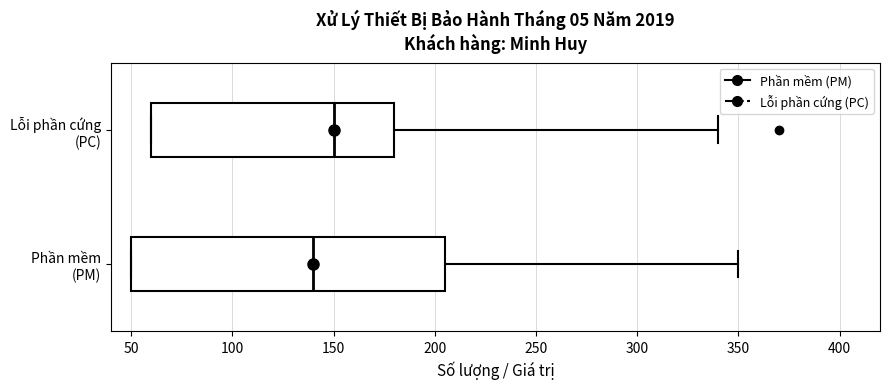

Where is the right edge of the box for Lỗi phần cứng (PC) on the x-axis? The values are not printed on the chart, so give them approximately, as read against the axis.

180